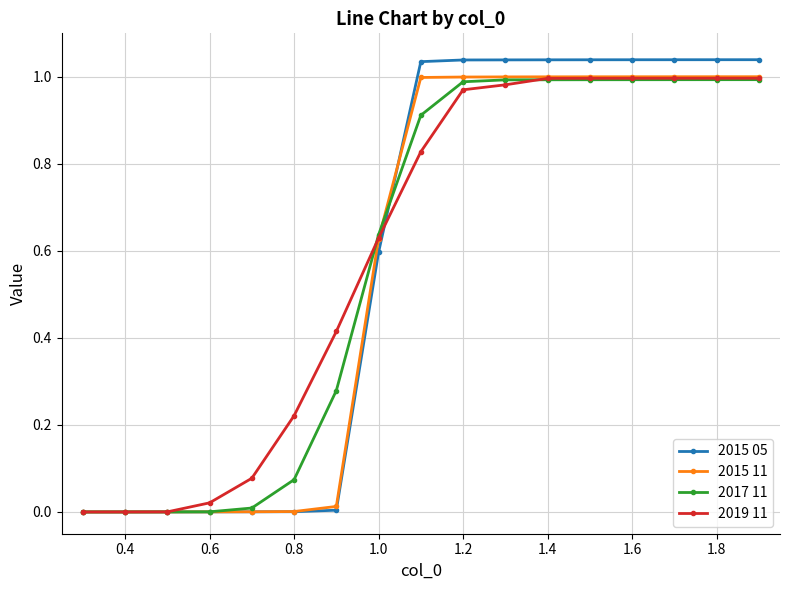

Count the number of data series in this chart.

4